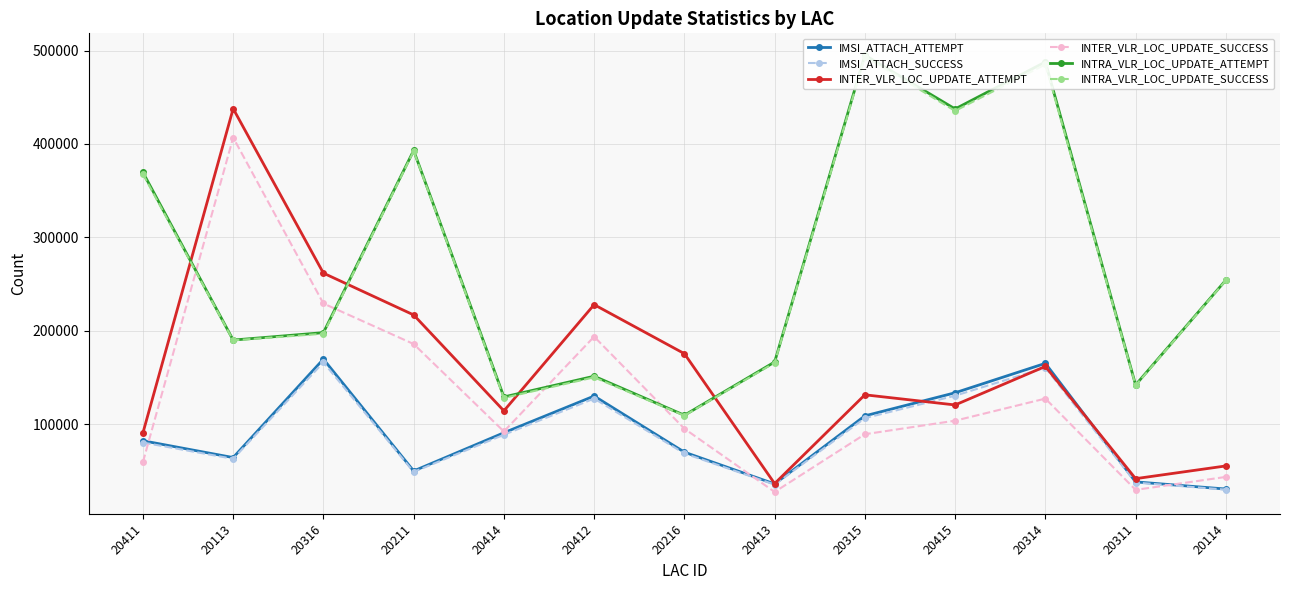

Is it true that IMSI_ATTACH_SUCCESS equals 127514 at 20412?

True